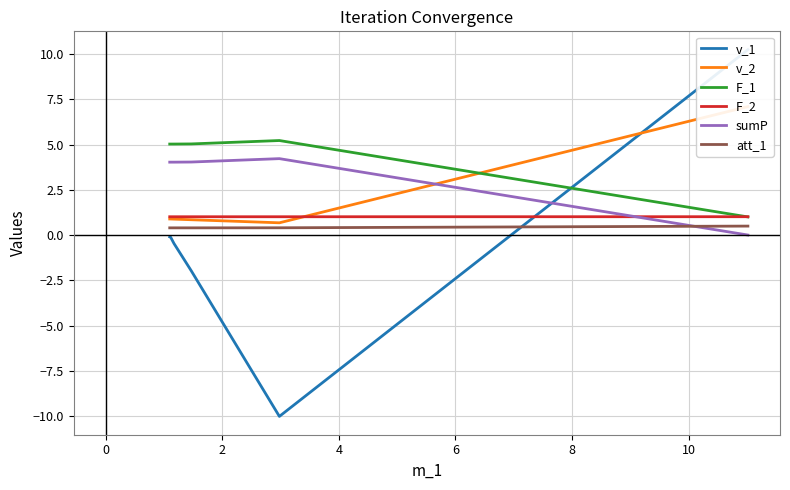

Count the att_1 values in the range 0 to 1.

9